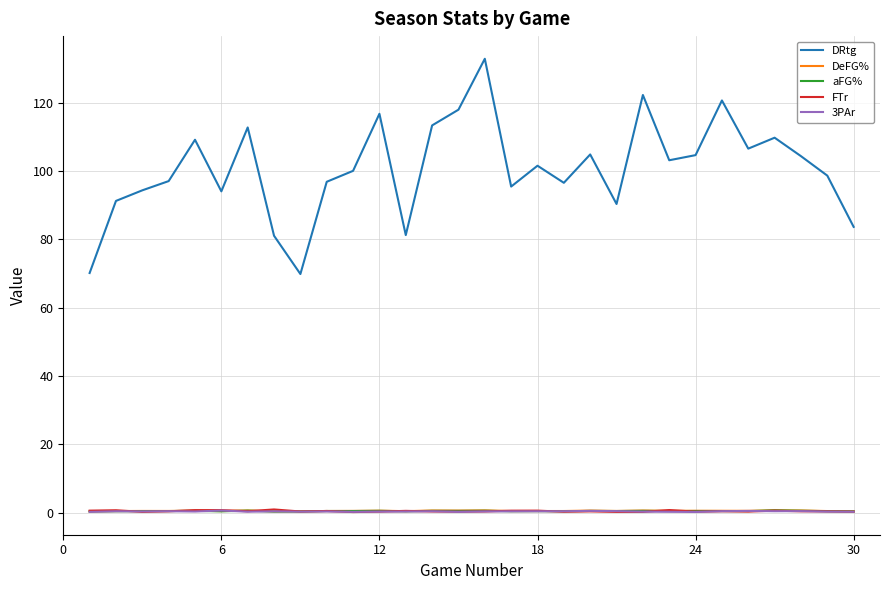

What is the difference between the second highest and minimum values in the FTr series?

0.6